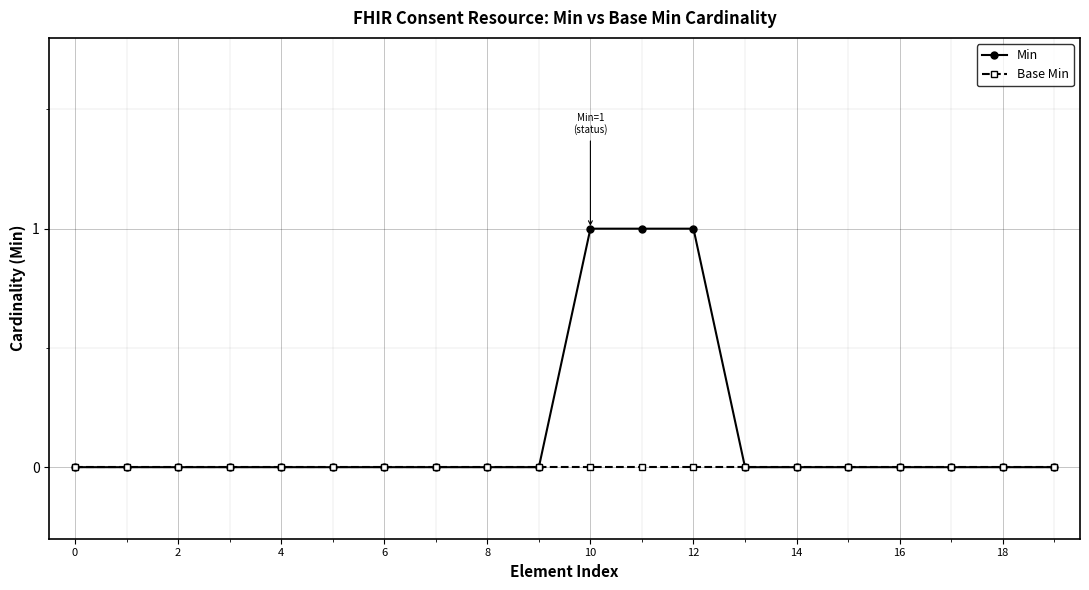

What is the value of the Min point at the 11th from the left?

1